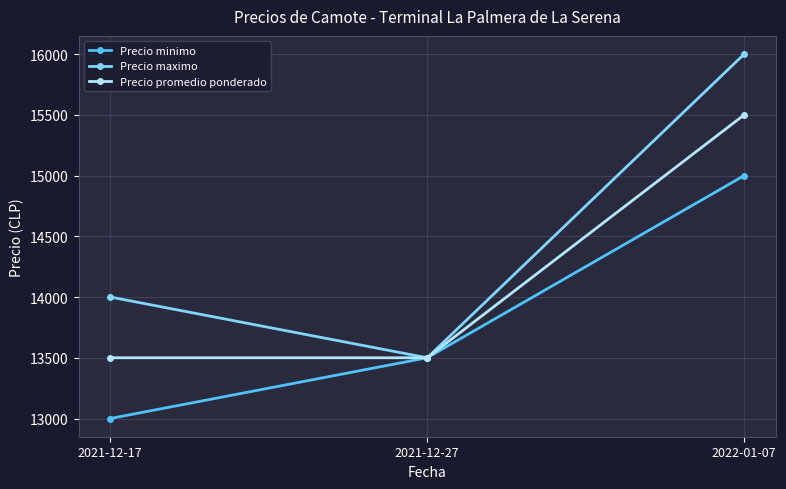

Which category has the highest value across all series?

2022-01-07